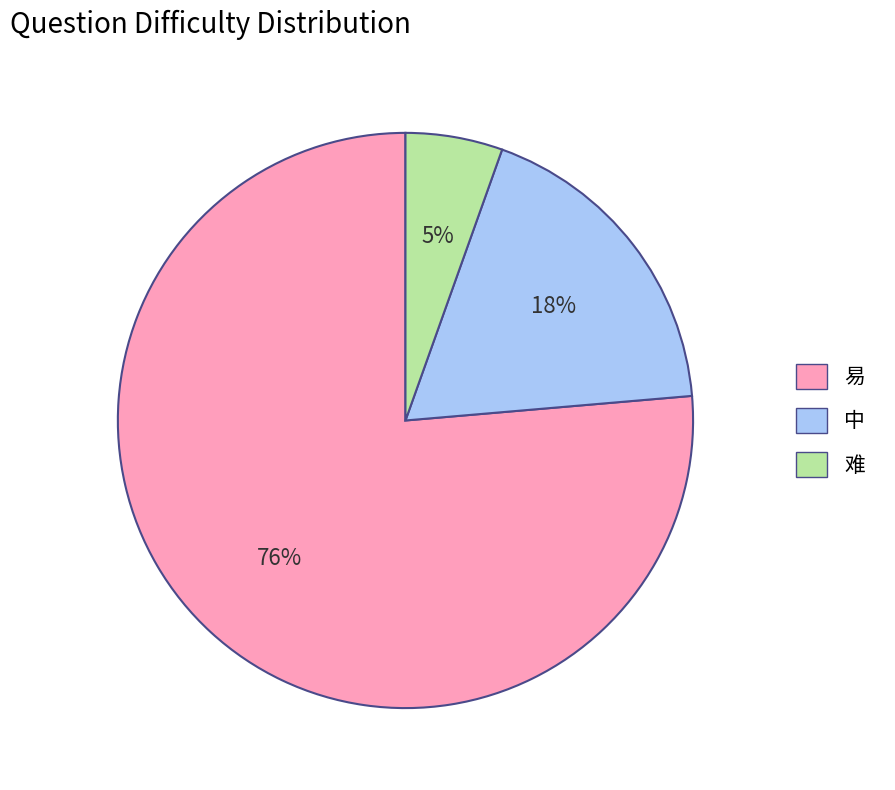

Count the number of slices in the pie.

3